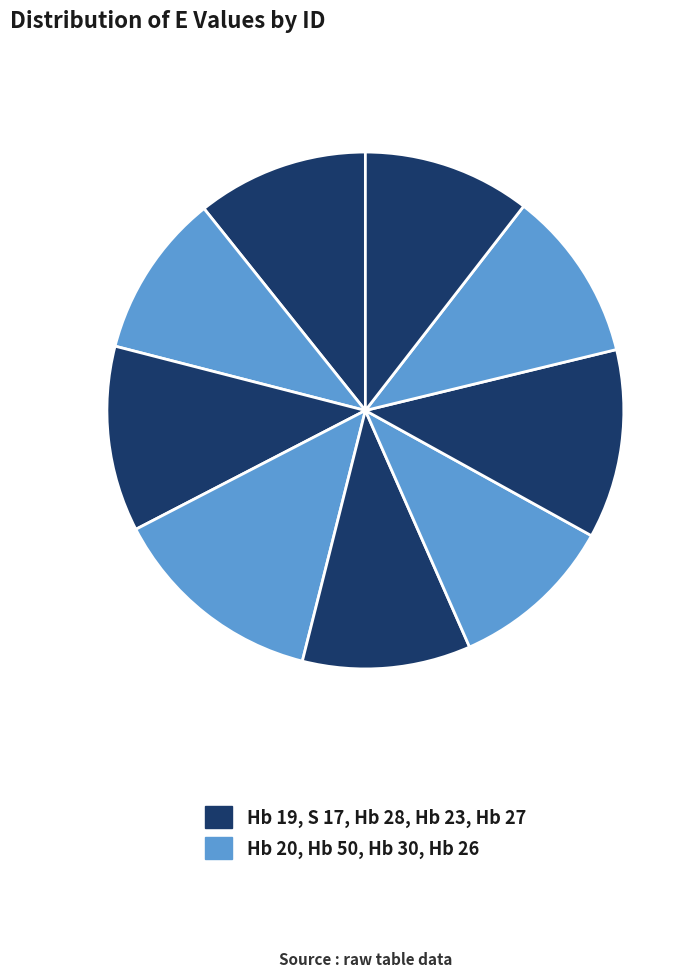

Which category has the biggest portion of the pie?

Hb 50